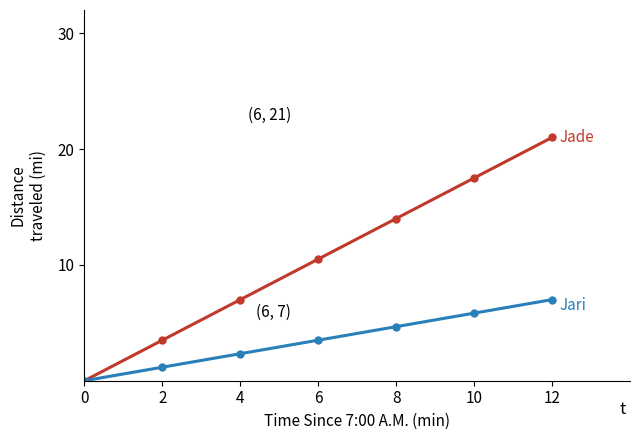

At which category is the sum across all series the highest?

12